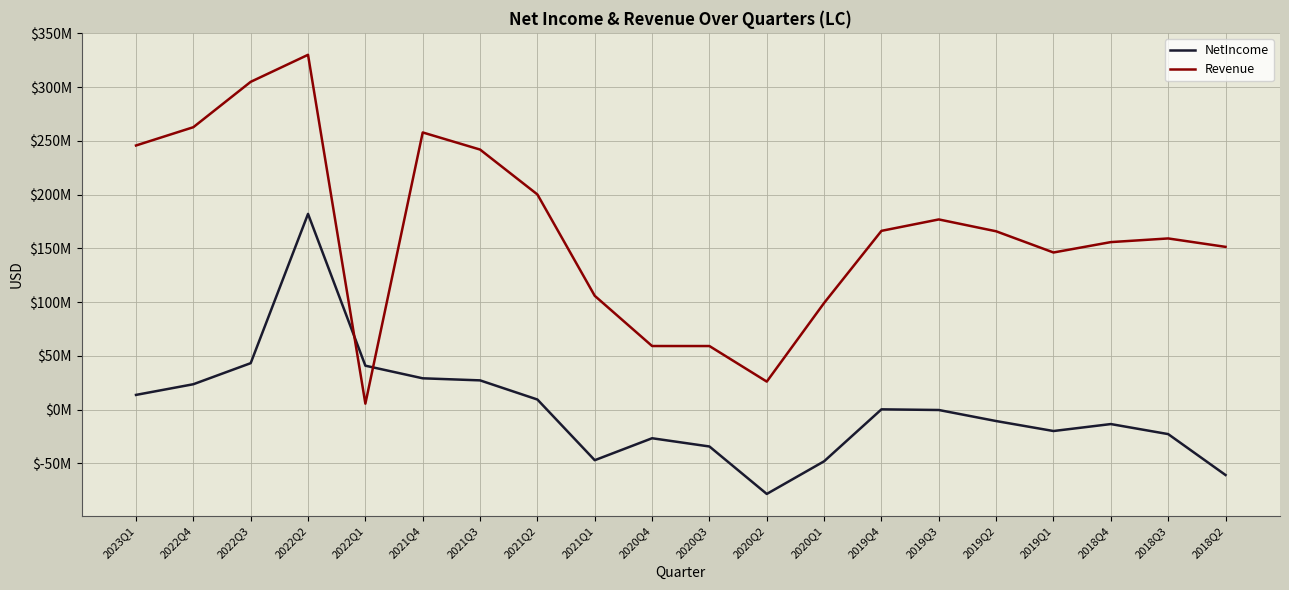

Is the value of NetIncome at 2022Q2 greater than the value of Revenue at 2018Q2?

Yes